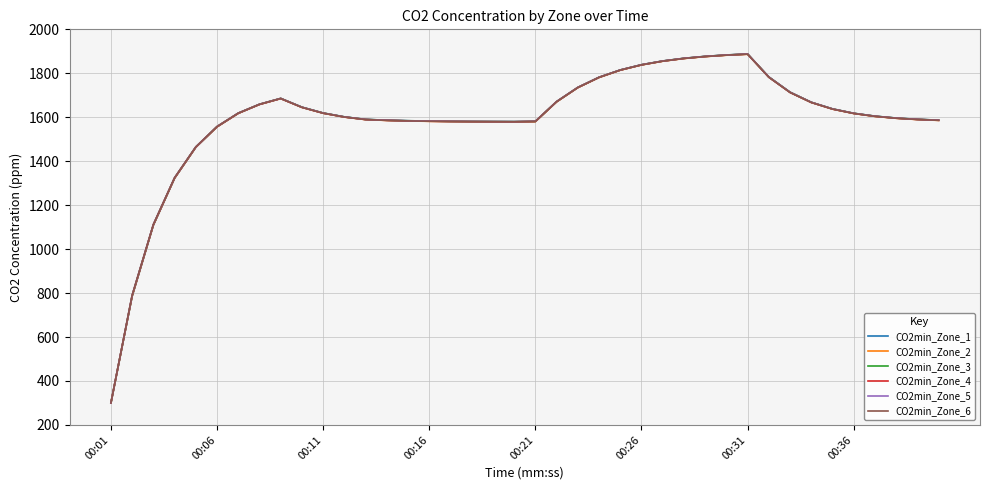

What is the sum of all CO2min_Zone_5 values?

63642.5